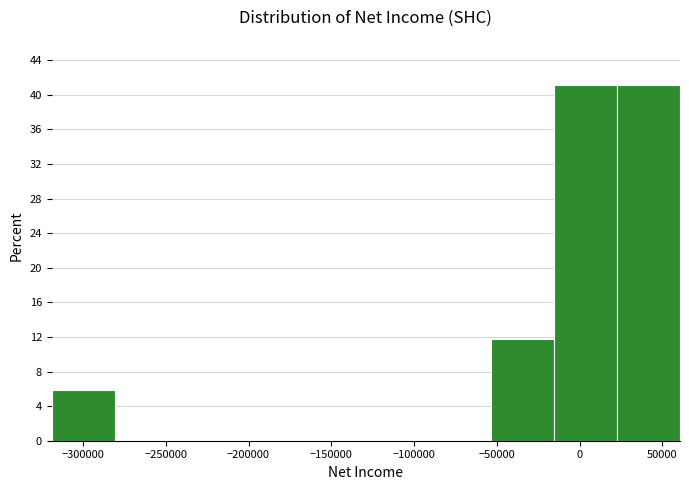

Reading left to right, list every bar in this chart as the range it spans on the x-axis followed by its height. Neither the bar edges nor the heights are printed on the chart, so give them approximately, as read against the axes.

-320000 to -280000: 6
-280000 to -245000: 0
-245000 to -205000: 0
-205000 to -165000: 0
-165000 to -130000: 0
-130000 to -90000: 0
-90000 to -55000: 0
-55000 to -15000: 12
-15000 to 20000: 41
20000 to 60000: 41